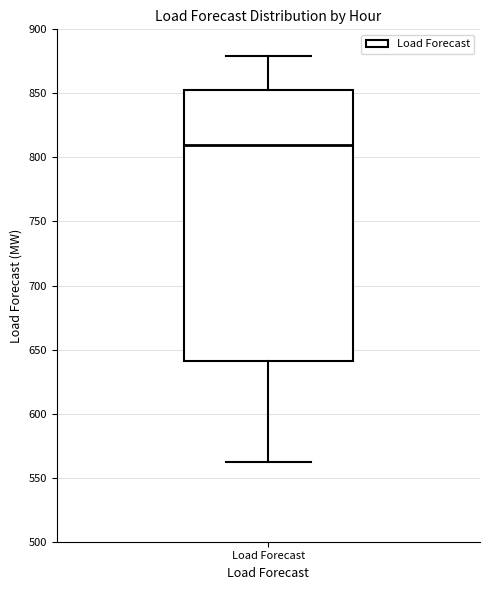

Read this box plot against the y-axis: the position of the median line, the range covered by the box, and the ends of both whiskers. The values are not printed on the chart, so give them approximately, as read against the axis.

median 810, box 640 to 855, whiskers 565 to 880